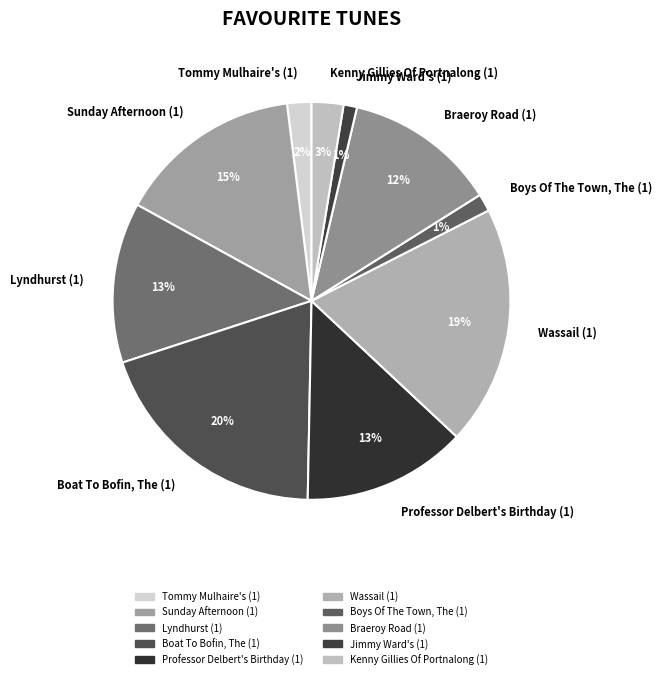

Count the number of slices in the pie.

10